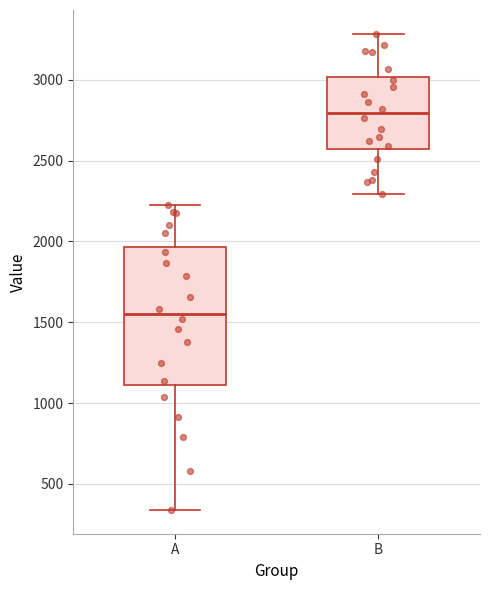

Where is the upper edge of the box for B on the y-axis? The values are not printed on the chart, so give them approximately, as read against the axis.

3000